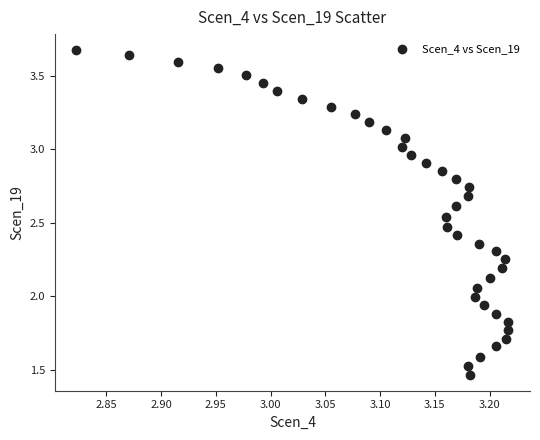

What is the range of X values (max minus min)?

0.4